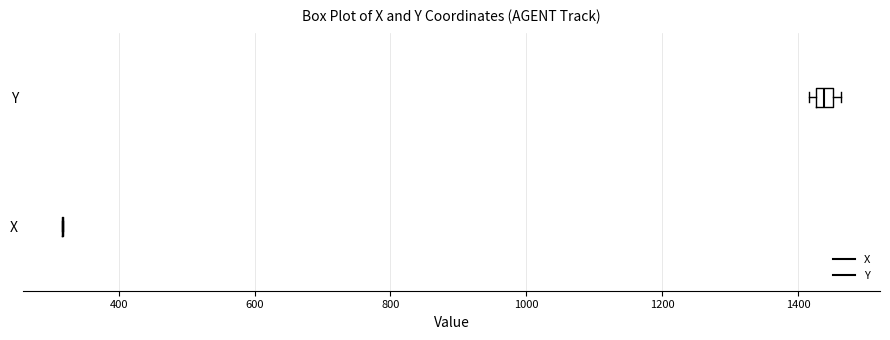

Which box is the widest, from its left edge to its right edge?

Y